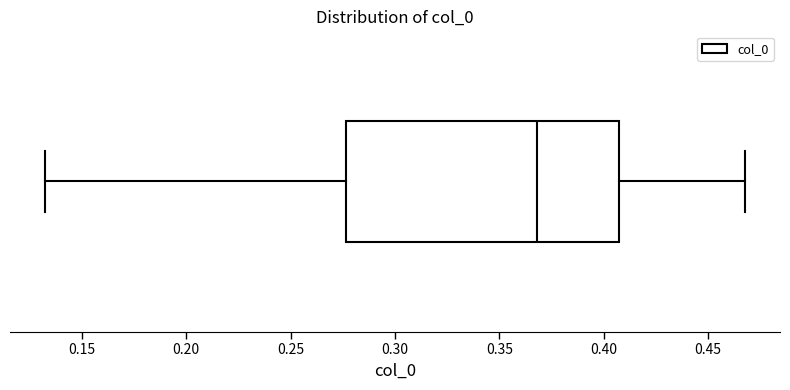

Read this box plot against the x-axis: the position of the median line, the range covered by the box, and the ends of both whiskers. The values are not printed on the chart, so give them approximately, as read against the axis.

median 0.370, box 0.275 to 0.405, whiskers 0.130 to 0.470